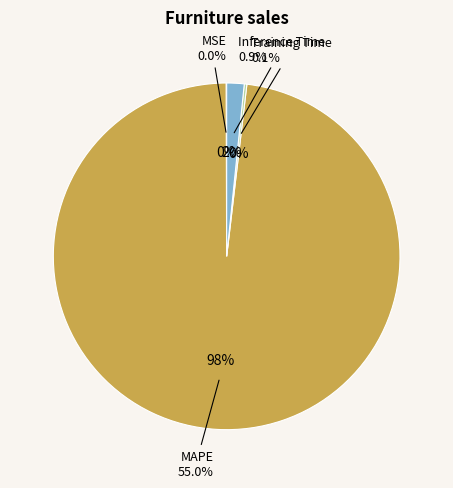

What is the change in value from Training Time to Inference Time?

+0.8